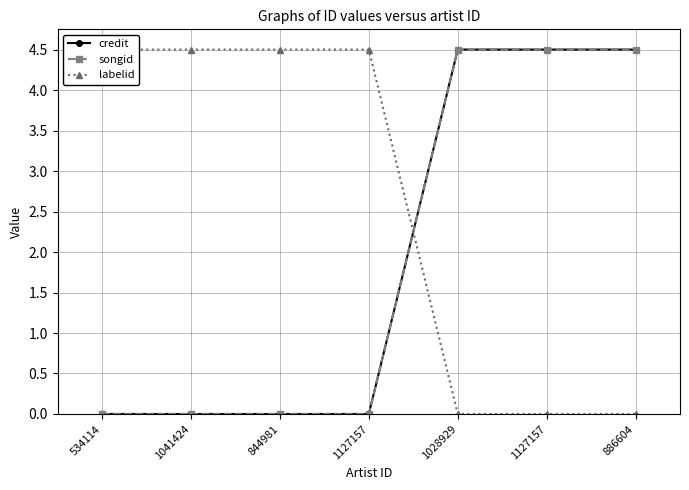

True or false: songid and credit cross at least once.

False